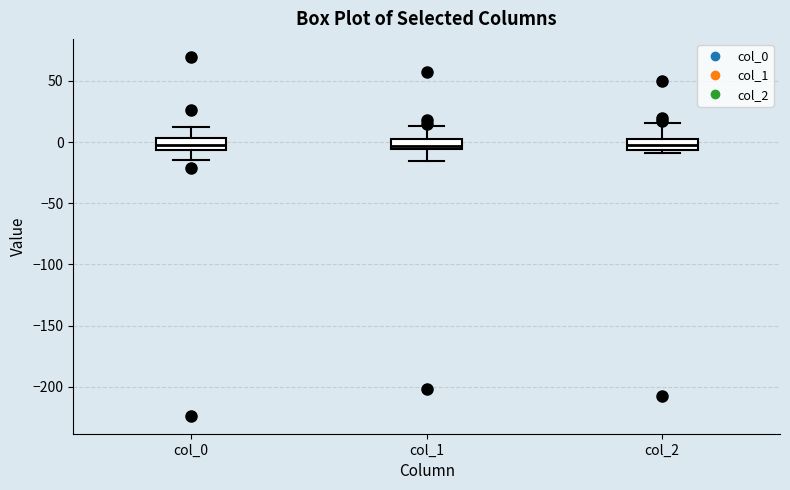

Where is the upper edge of the box for col_2 on the y-axis? The values are not printed on the chart, so give them approximately, as read against the axis.

0